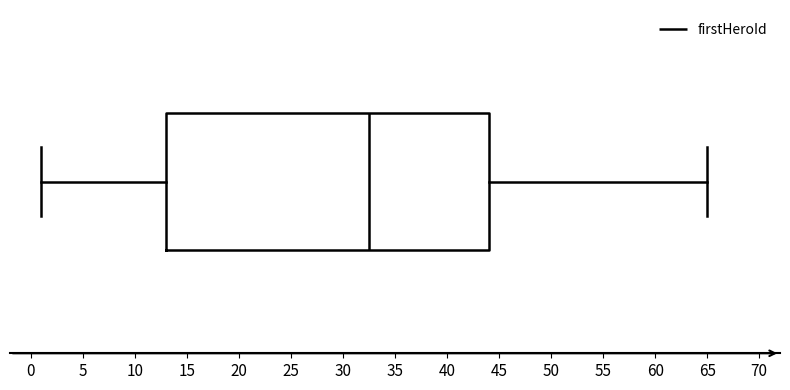

Read this box plot against the x-axis: the position of the median line, the range covered by the box, and the ends of both whiskers. The values are not printed on the chart, so give them approximately, as read against the axis.

median 32.5, box 13.0 to 44.0, whiskers 1.0 to 65.0